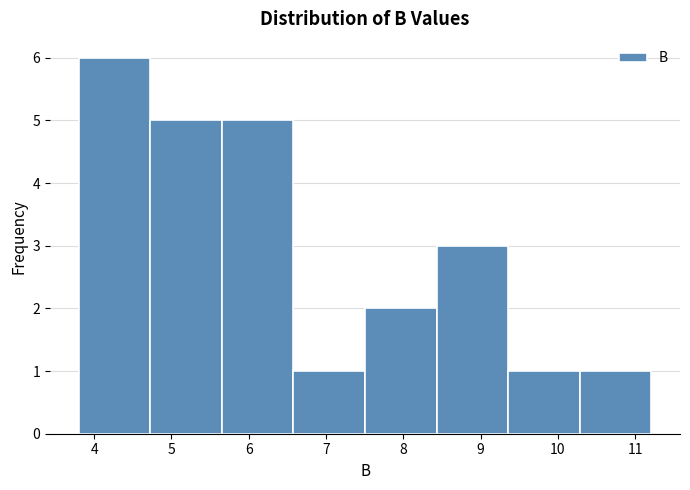

Reading left to right, list every bar in this chart as the range it spans on the x-axis followed by its height. Neither the bar edges nor the heights are printed on the chart, so give them approximately, as read against the axes.

3.8 to 4.7: 6
4.7 to 5.7: 5
5.7 to 6.6: 5
6.6 to 7.5: 1
7.5 to 8.4: 2
8.4 to 9.4: 3
9.4 to 10.3: 1
10.3 to 11.2: 1